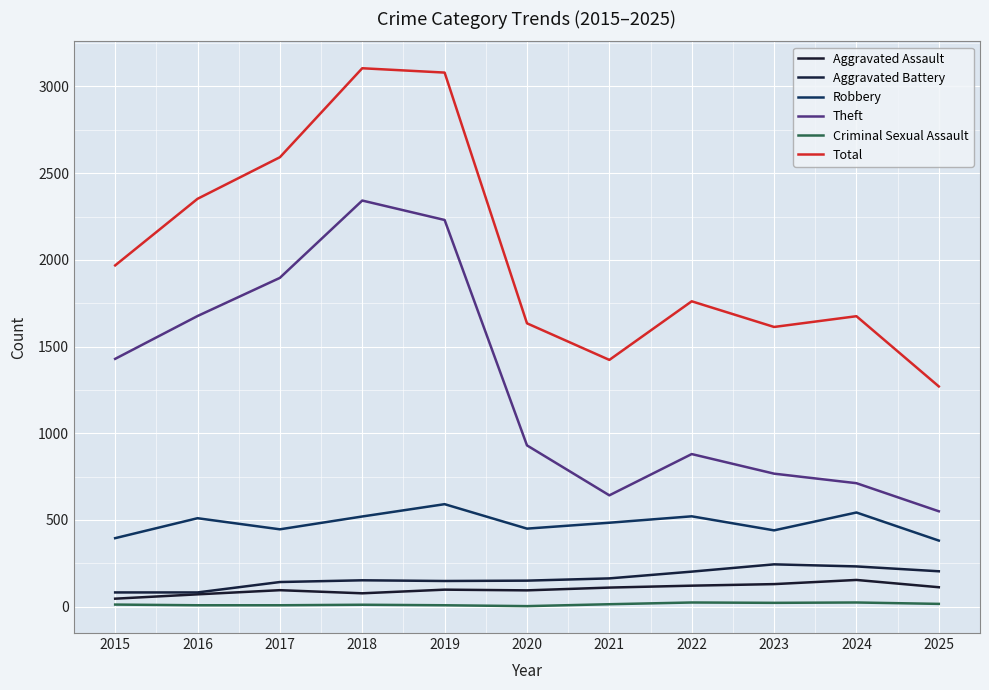

What is the difference between the Robbery values at 2015 and 2024?

148